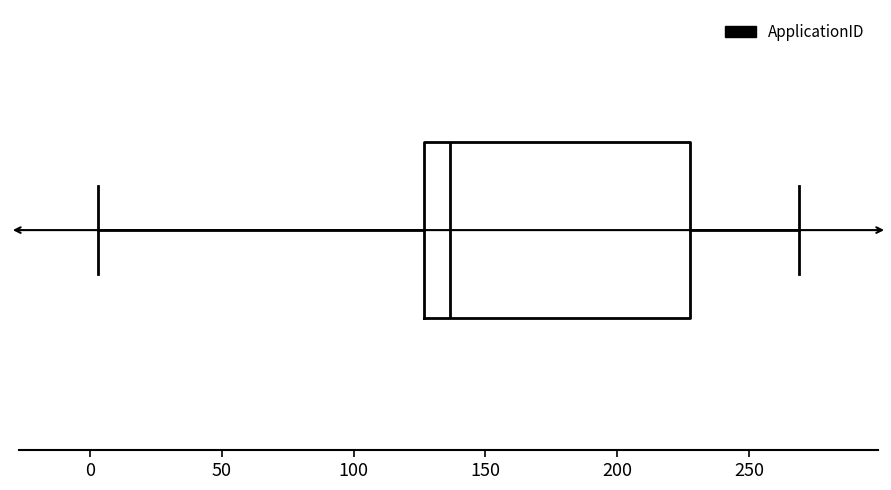

Transcribe this box plot: give where the median line is, the range the box spans, and where the two whiskers end, as read against the x-axis. The values are not printed on the chart, so give them approximately, as read against the axis.

median 135, box 125 to 230, whiskers 5 to 270